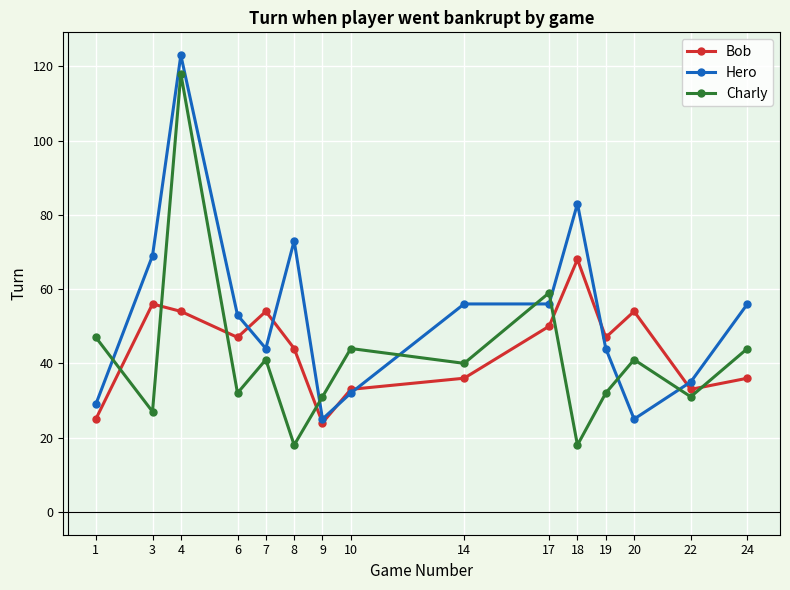

Reading left to right, extract all data points from this chart.

Bob: 25	56	54	47	54	44	24	33	36	50	68	47	54	33	36
Hero: 29	69	123	53	44	73	25	32	56	56	83	44	25	35	56
Charly: 47	27	118	32	41	18	31	44	40	59	18	32	41	31	44